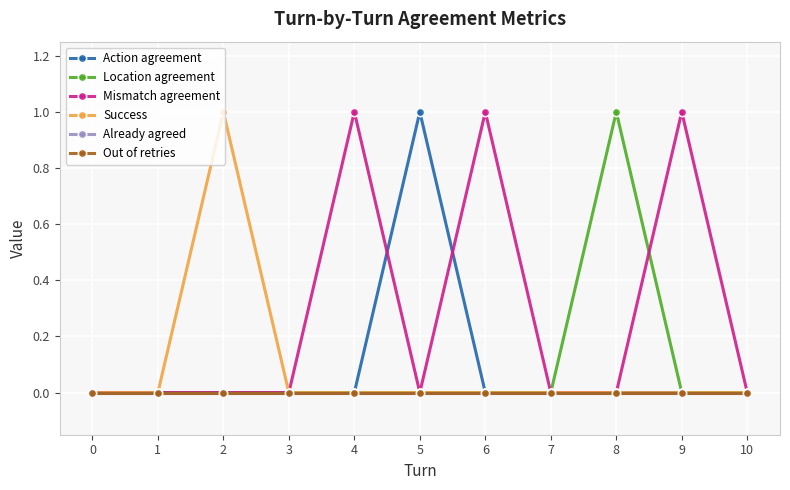

Reading left to right, transcribe all the data shown in this chart.

Action agreement: 0	0	0	0	0	1	0	0	0	0	0
Location agreement: 0	0	0	0	0	0	0	0	1	0	0
Mismatch agreement: 0	0	0	0	1	0	1	0	0	1	0
Success: 0	0	1	0	0	0	0	0	0	0	0
Already agreed: 0	0	0	0	0	0	0	0	0	0	0
Out of retries: 0	0	0	0	0	0	0	0	0	0	0